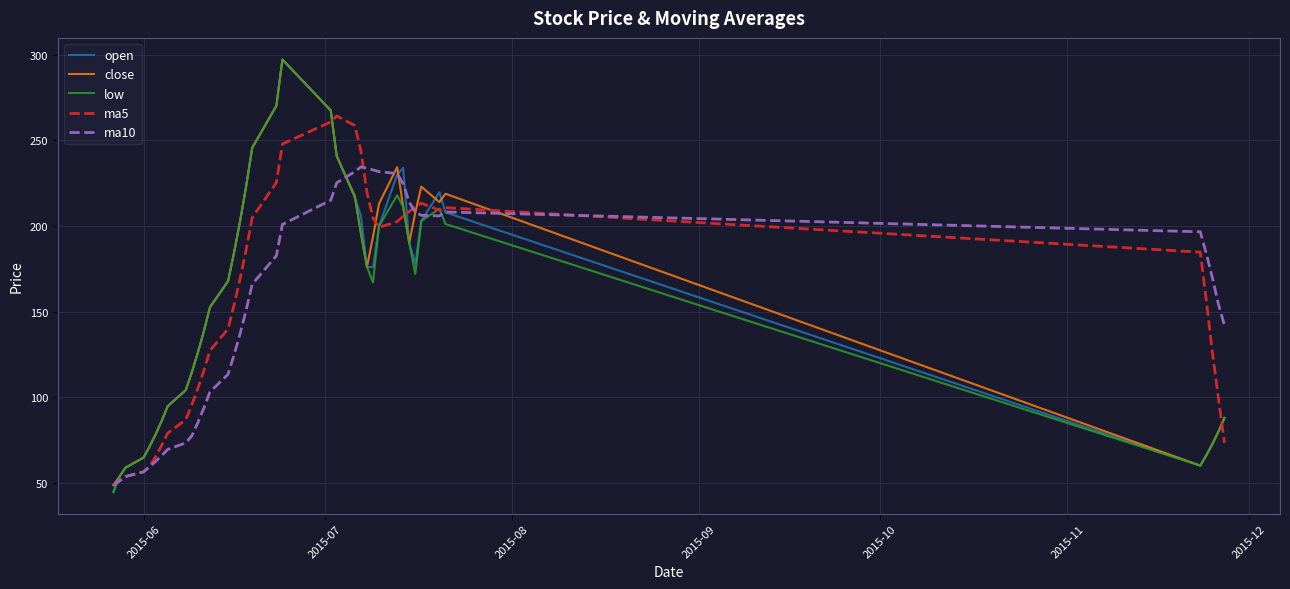

What is the greatest value displayed?

297.3